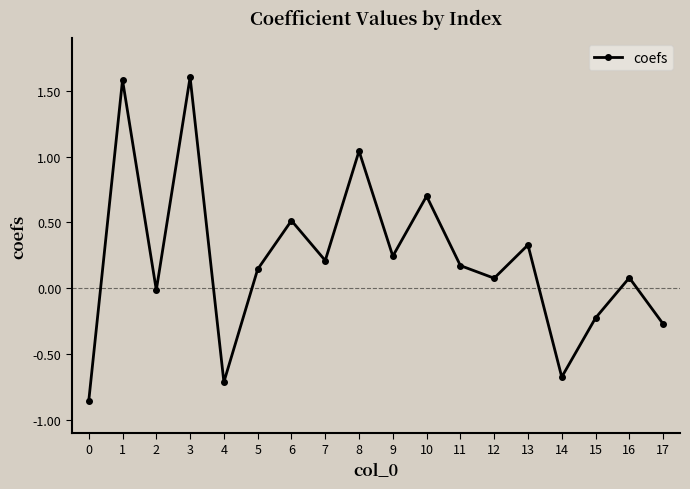

Is it true that the value at 10 is 0.5?

False